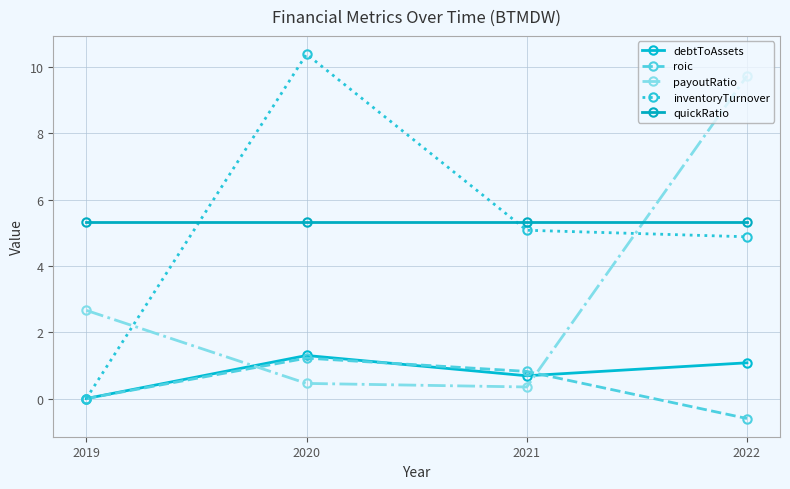

Is it true that debtToAssets equals 2.0 at 2020?

False